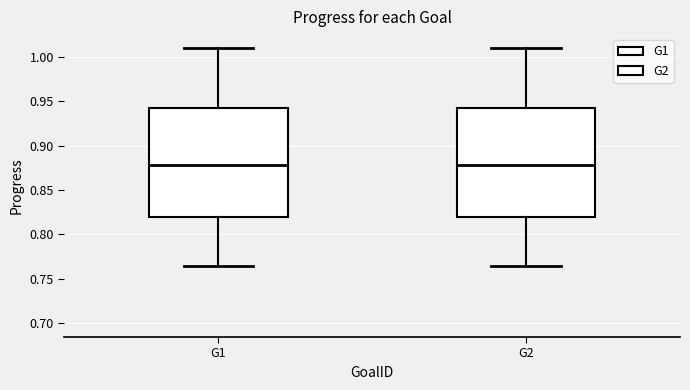

Where is the upper edge of the box for G1 on the y-axis? The values are not printed on the chart, so give them approximately, as read against the axis.

0.940